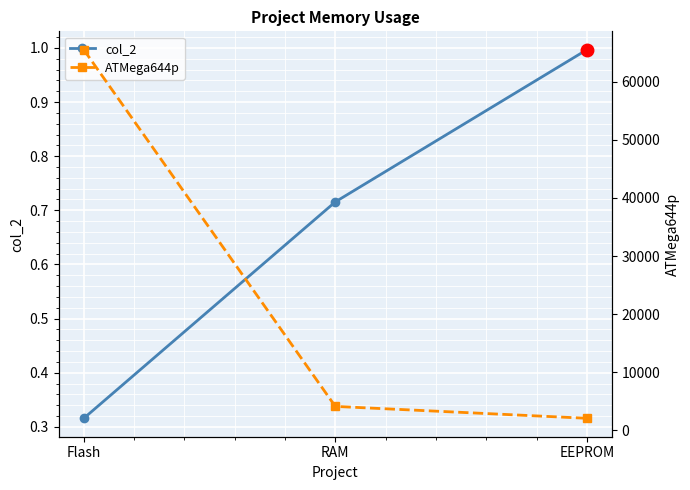

Count the number of data series in this chart.

2